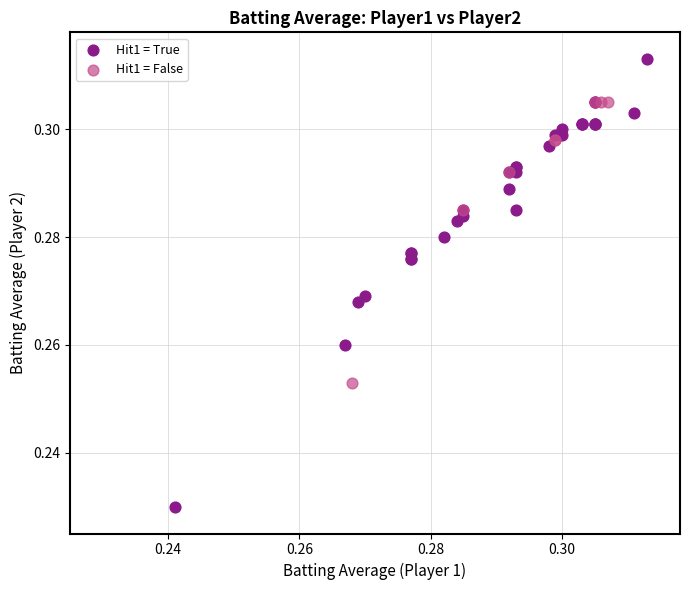

Which series reaches the minimum Y coordinate?

Hit1 = True